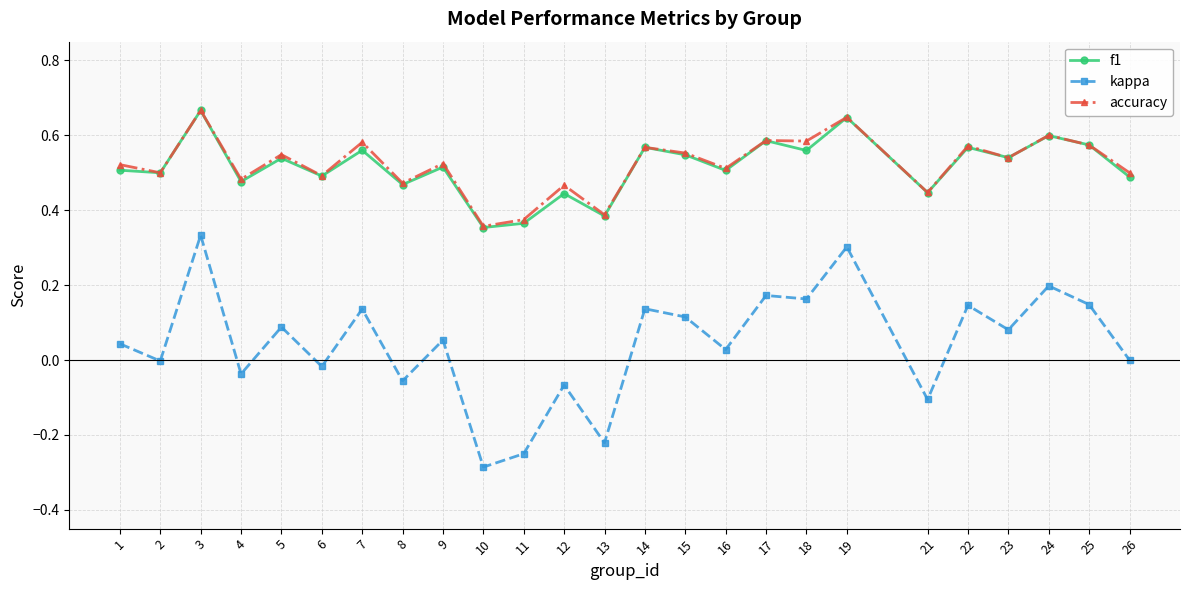

Which series changed the most between 15 and 21?

kappa